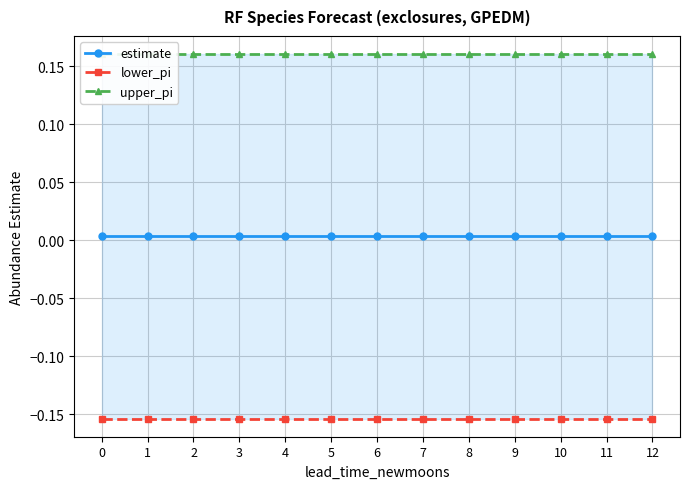

Is the value of lower_pi at 12 greater than the value of estimate at 2?

No